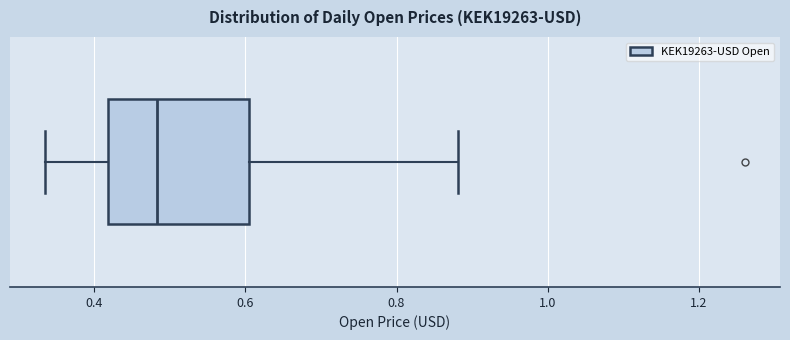

Transcribe this box plot: give where the median line is, the range the box spans, and where the two whiskers end, as read against the x-axis. The values are not printed on the chart, so give them approximately, as read against the axis.

median 0.48, box 0.42 to 0.60, whiskers 0.34 to 0.88